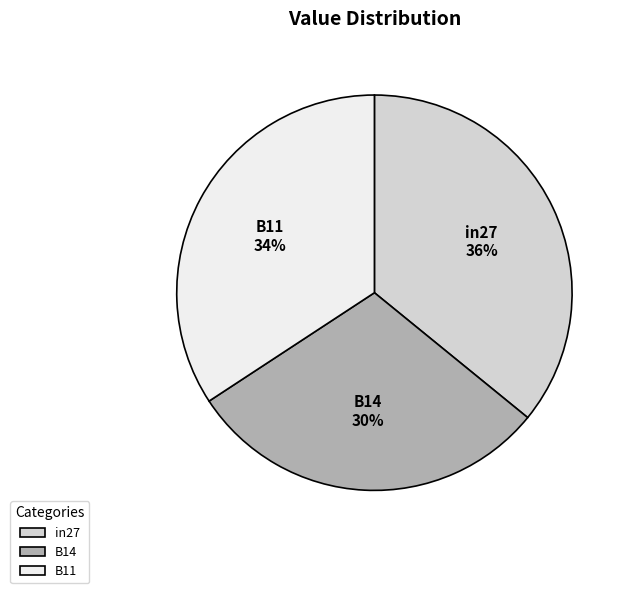

Which slice is the largest?

in27